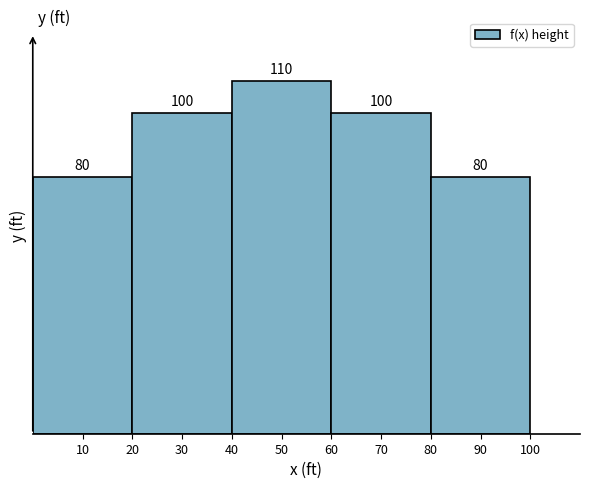

Reading left to right, list every bar in this chart as the range it spans on the x-axis followed by its height.

0 to 20: 80
20 to 40: 100
40 to 60: 110
60 to 80: 100
80 to 100: 80